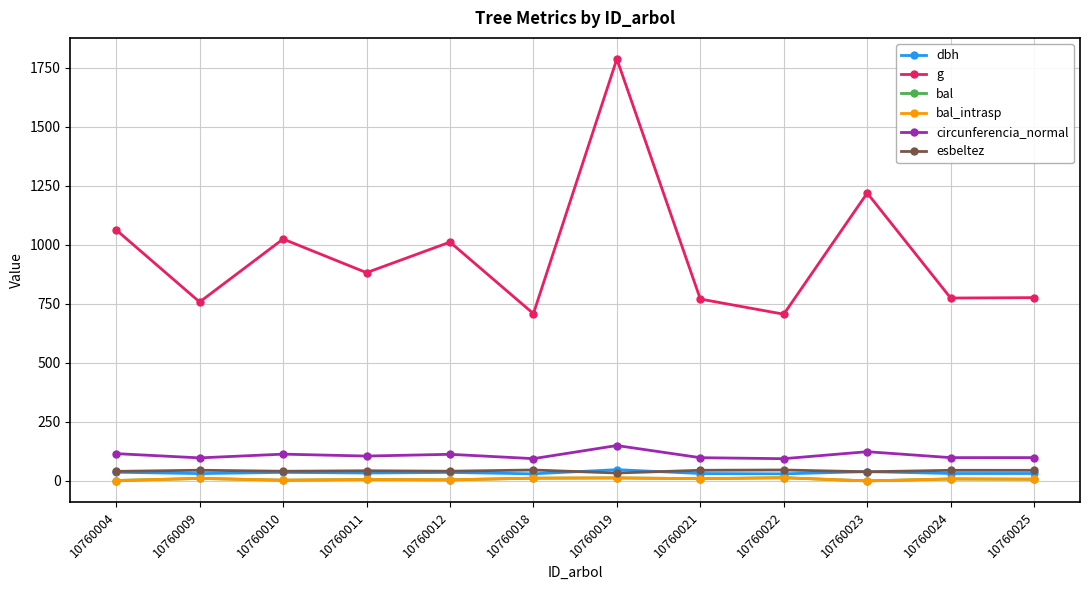

True or false: circunferencia_normal and dbh intersect in this chart.

False